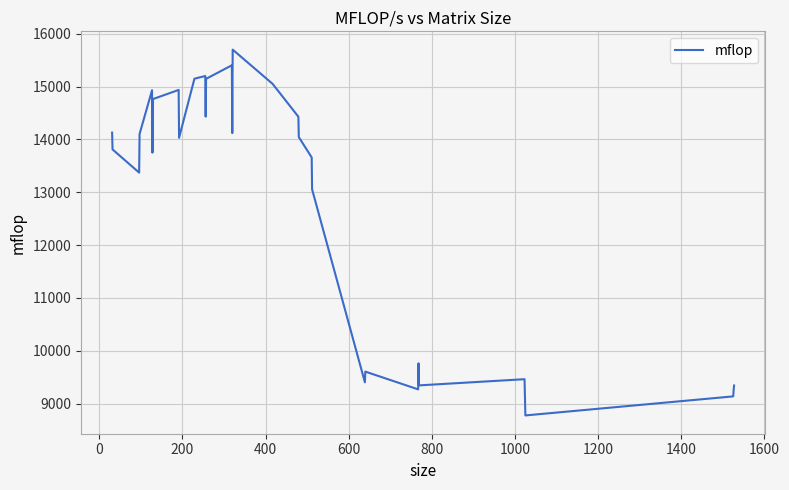

What is the difference between the maximum and minimum values?

6922.6